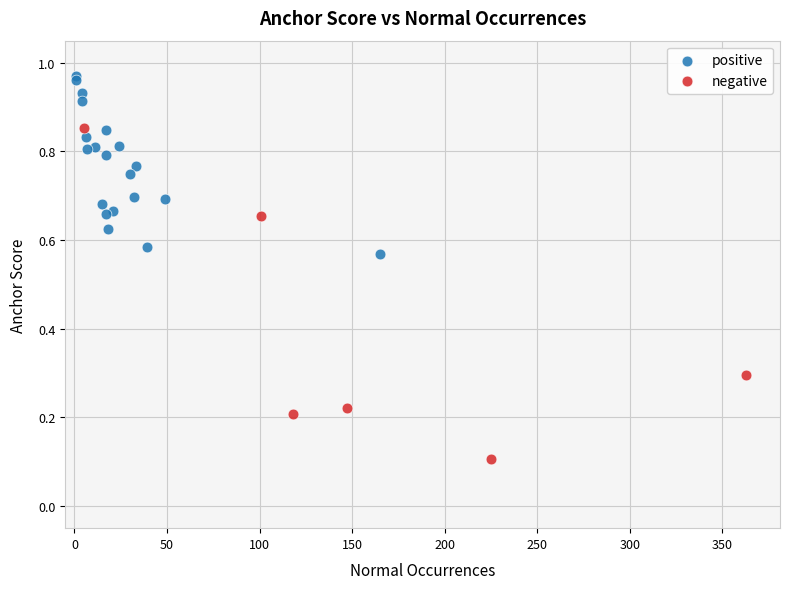

Which series has the largest Y range (max minus min)?

negative